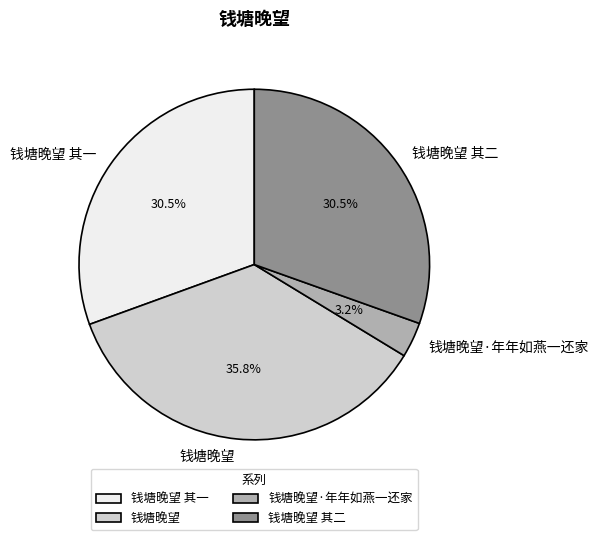

To the nearest percent, what is the difference between the 钱塘晚望 其二 and 钱塘晚望·年年如燕一还家 slice percentages?

27%